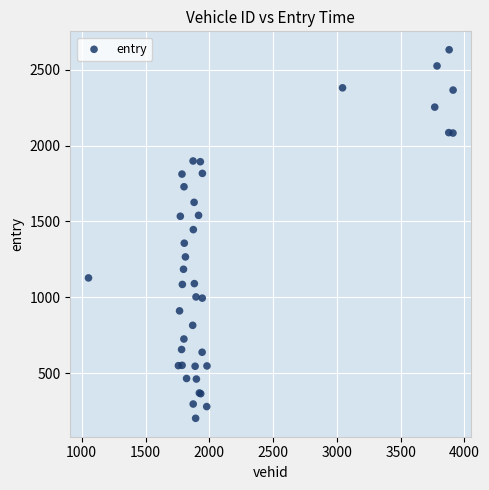

What Y value in the scatter plot is closest to 1416?

1446.0